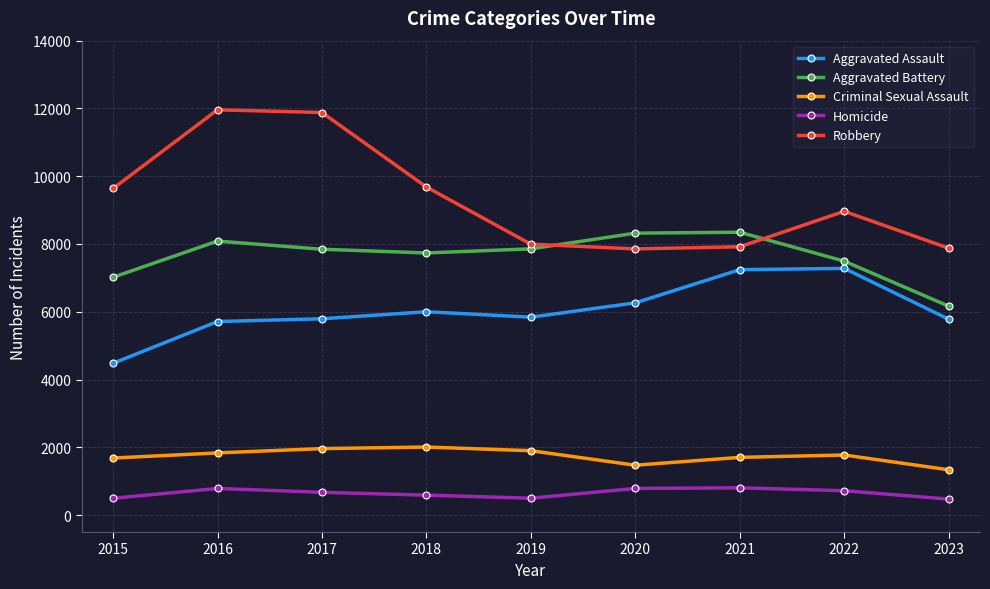

True or false: Homicide and Criminal Sexual Assault intersect in this chart.

False